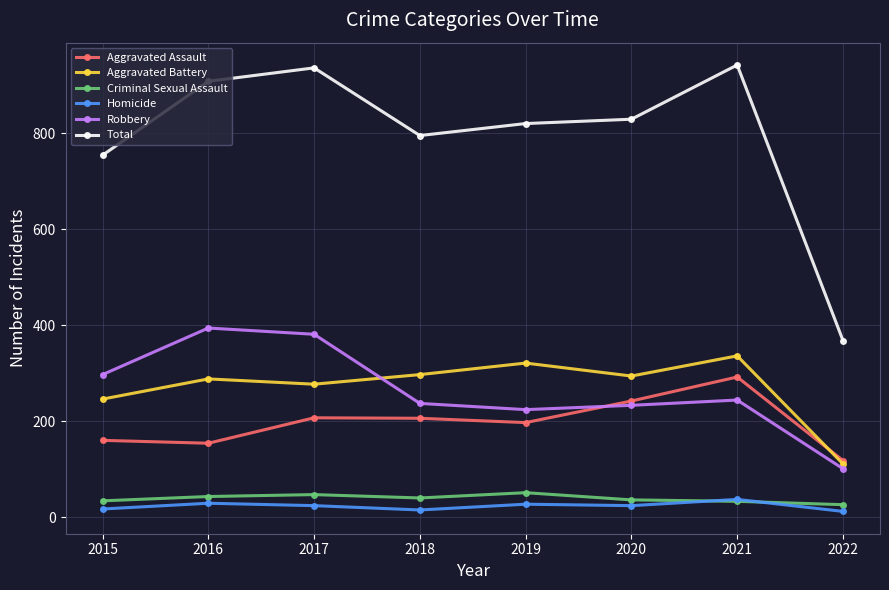

Which series has the largest total across all categories?

Total